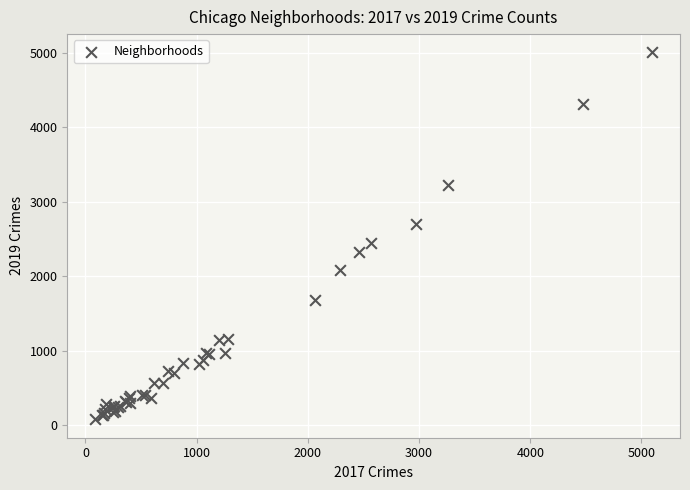

What Y value in the scatter plot is closest to 2542?

2441